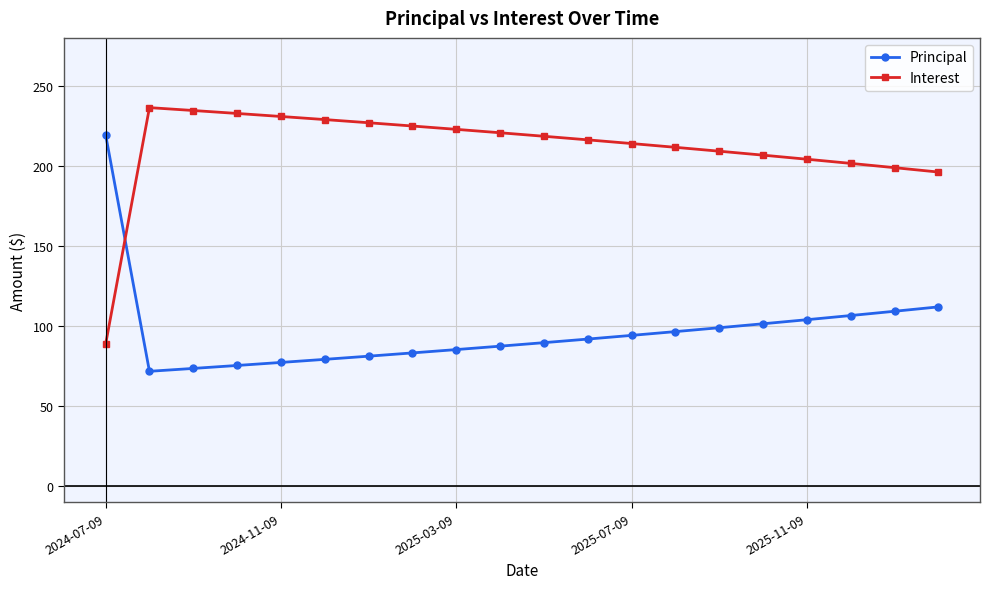

After their last crossing, which series has the higher values: Interest or Principal?

Interest